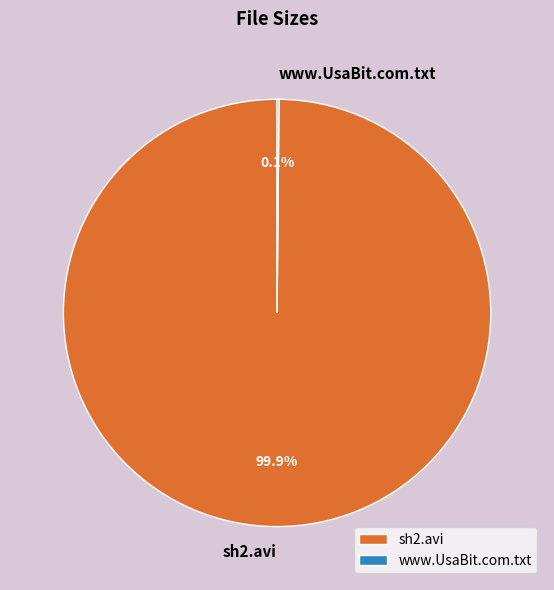

Does sh2.avi represent more than half of the total?

Yes